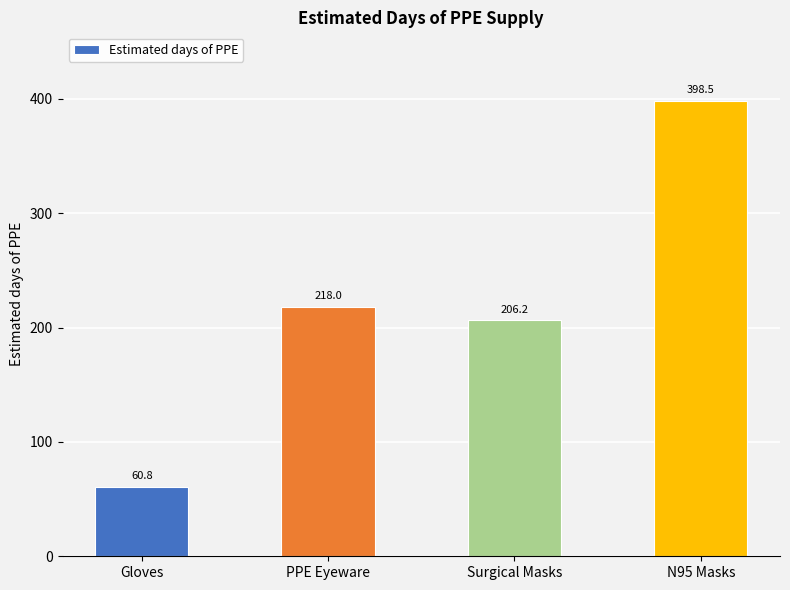

Does the chart contain stacked bars?

No